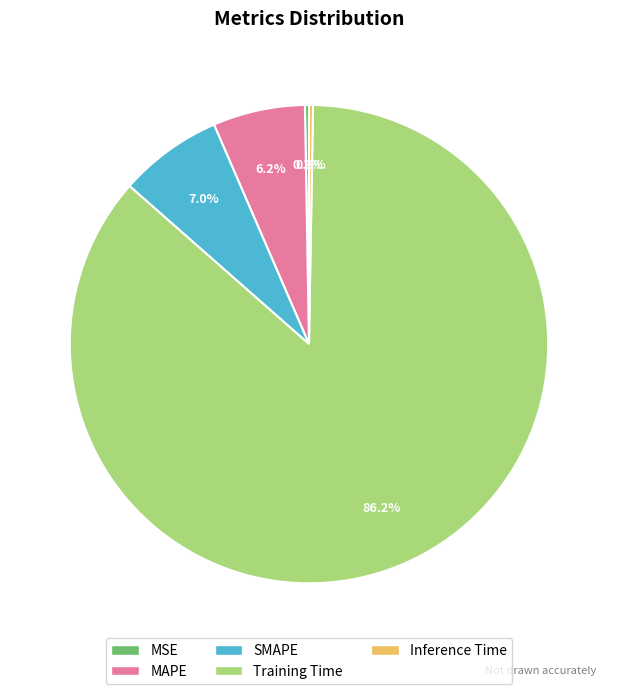

Between Training Time and MAPE, which is larger?

Training Time